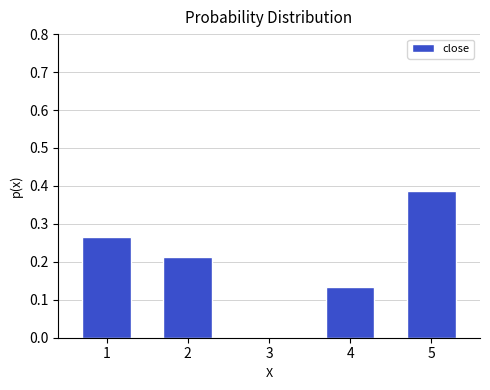

Is it true that the value at 3 is 0.0?

True